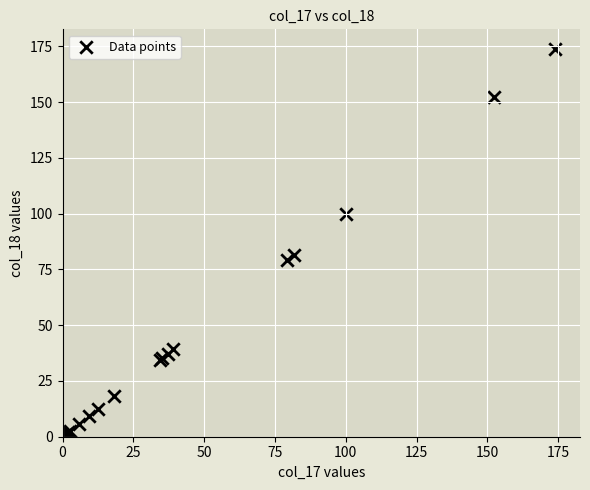

What Y value in the scatter plot is closest to 87?

81.7